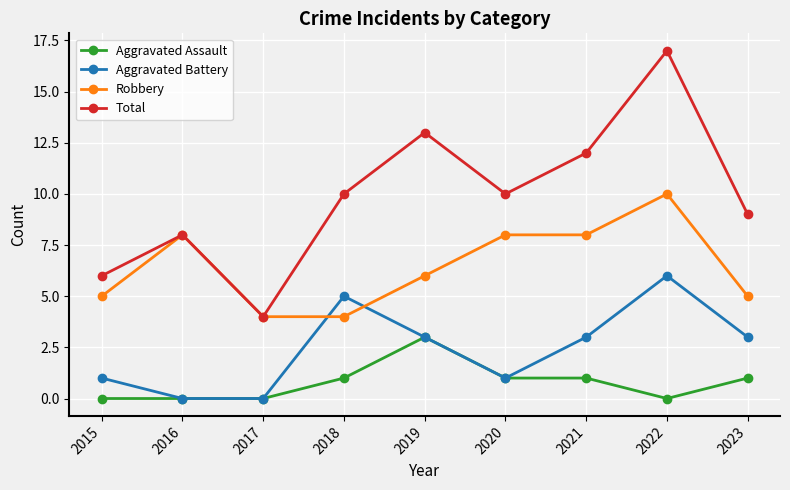

Reading right to left, transcribe all the data shown in this chart.

Aggravated Assault: 2023=1	2022=0	2021=1	2020=1	2019=3	2018=1	2017=0	2016=0	2015=0
Aggravated Battery: 2023=3	2022=6	2021=3	2020=1	2019=3	2018=5	2017=0	2016=0	2015=1
Robbery: 2023=5	2022=10	2021=8	2020=8	2019=6	2018=4	2017=4	2016=8	2015=5
Total: 2023=9	2022=17	2021=12	2020=10	2019=13	2018=10	2017=4	2016=8	2015=6